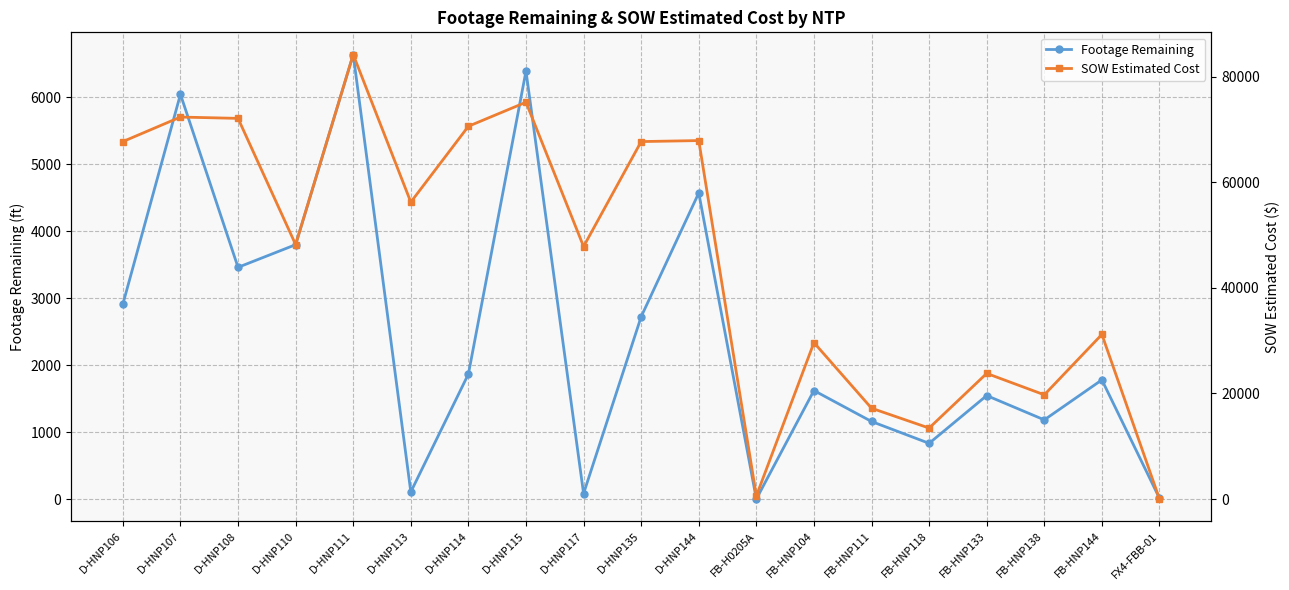

How many values in the SOW Estimated Cost series are below 48215?

9